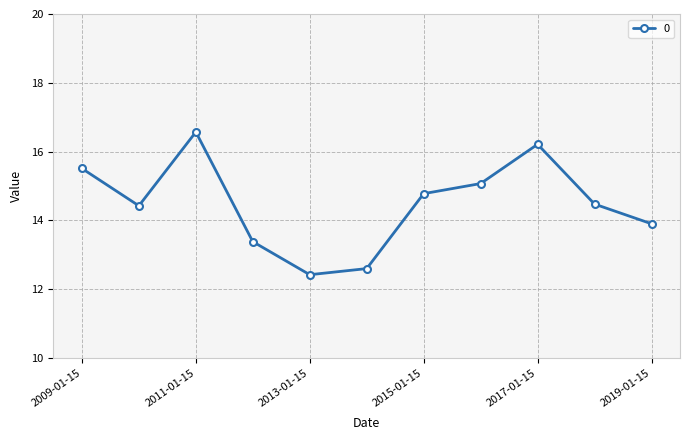

What is the minimum value shown in the chart?

12.4